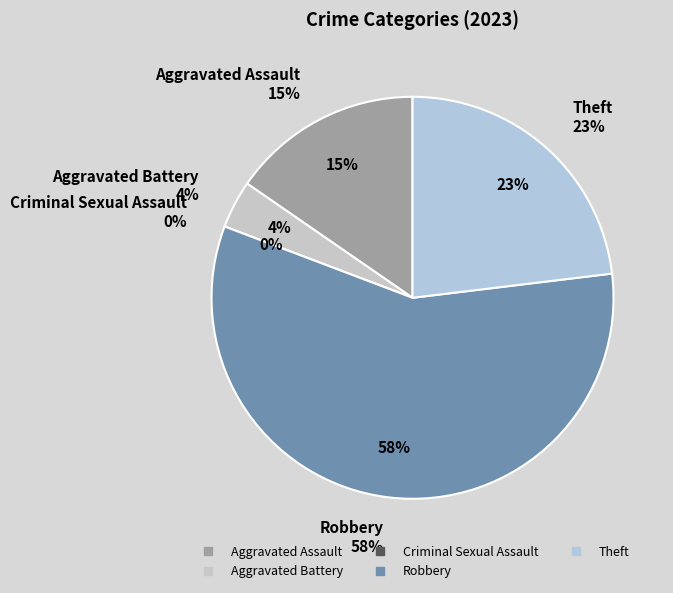

To the nearest percent, what is the average slice percentage?

20%